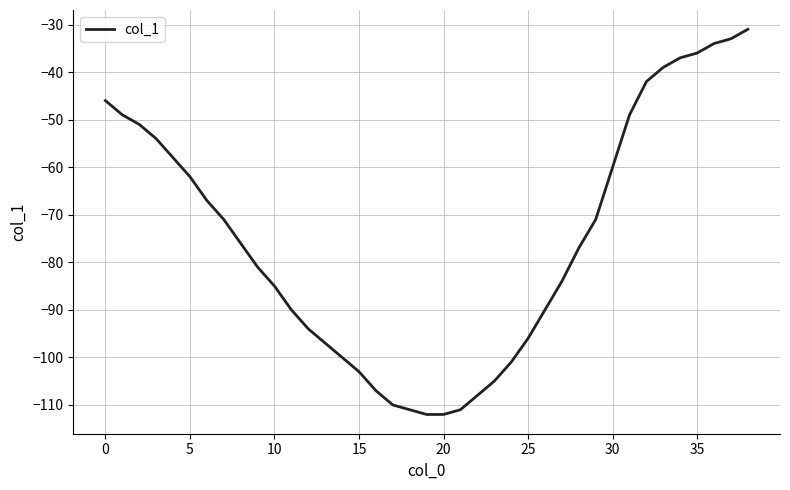

What is the minimum value shown in the chart?

-112